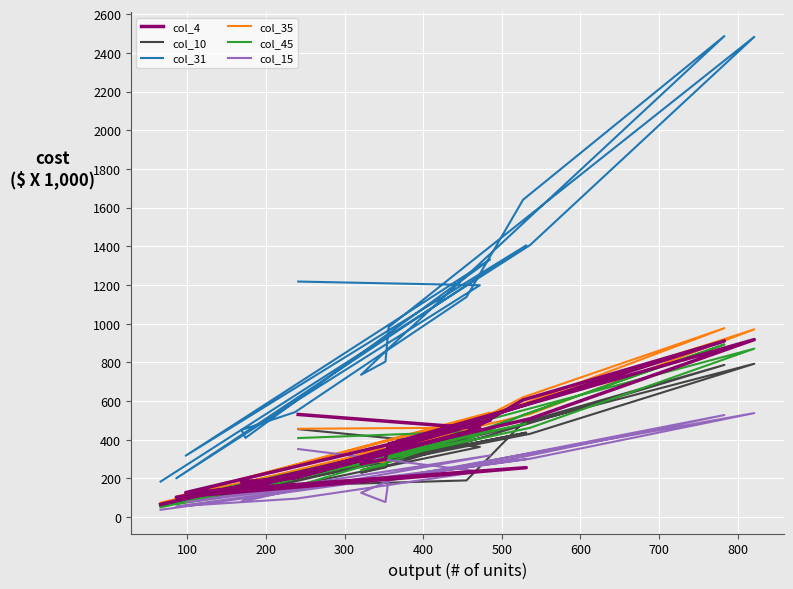

What is the sum of all col_15 values?

4321